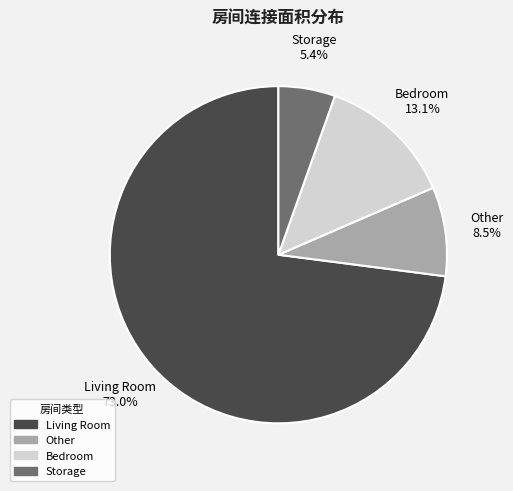

Is there a majority slice in this chart?

Yes